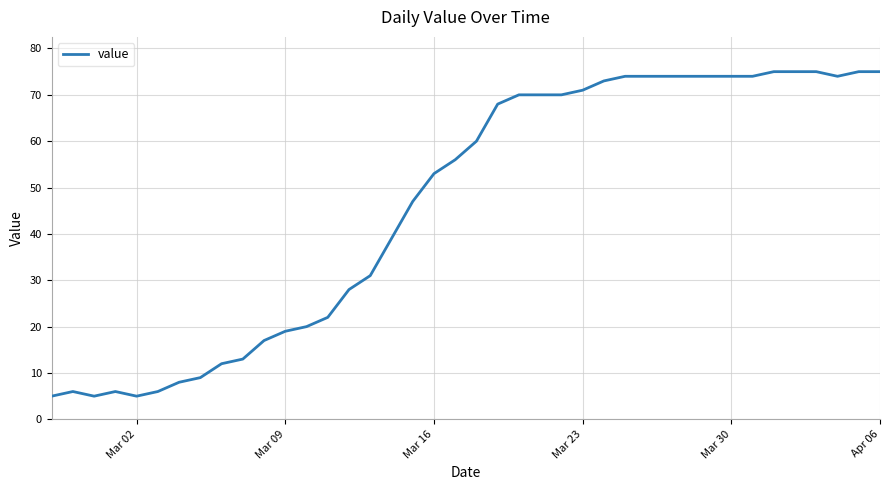

What is the average value?

46